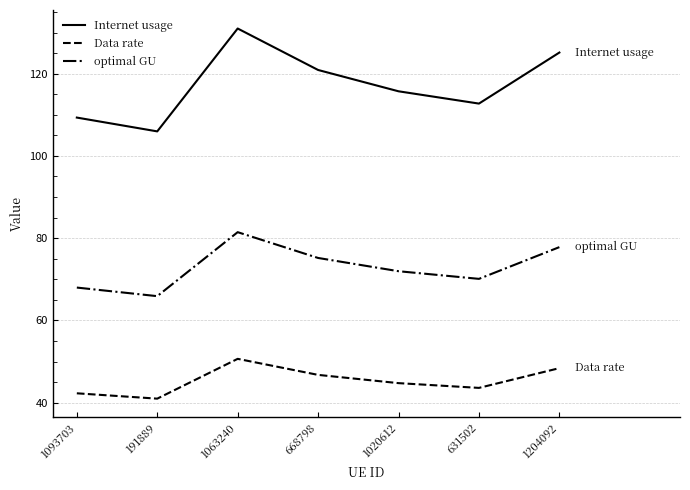

True or false: Internet usage and Data rate cross at least once.

False